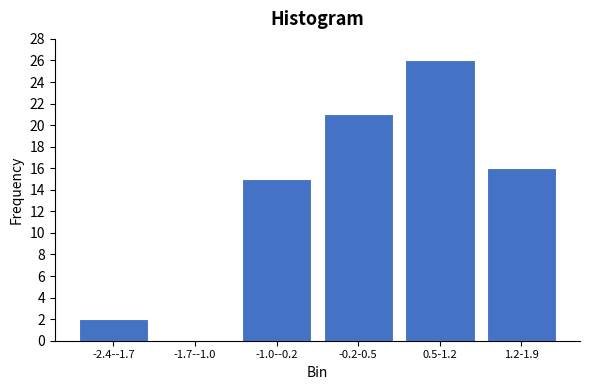

Reading right to left, what are all the values shown in this chart?

1.2-1.9=16	0.5-1.2=26	-0.2-0.5=21	-1.0--0.2=15	-1.7--1.0=0	-2.4--1.7=2